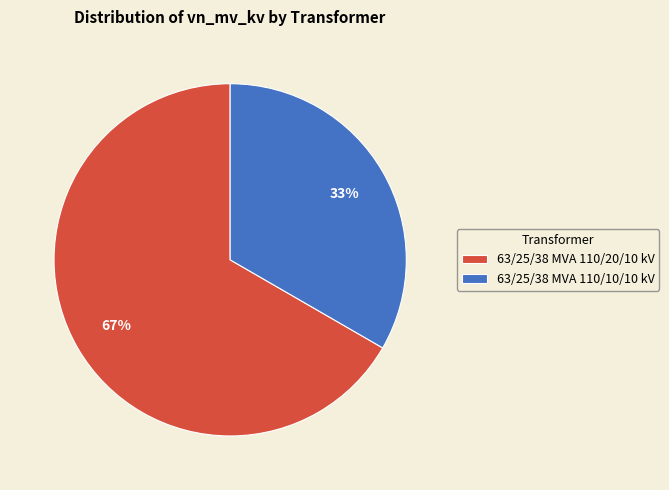

To the nearest percent, what is the combined percentage of 63/25/38 MVA 110/20/10 kV and 63/25/38 MVA 110/10/10 kV?

100%